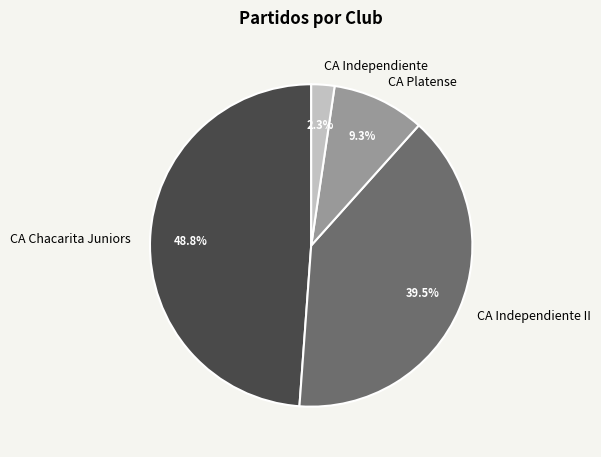

To the nearest percent, what is the average slice percentage?

25%